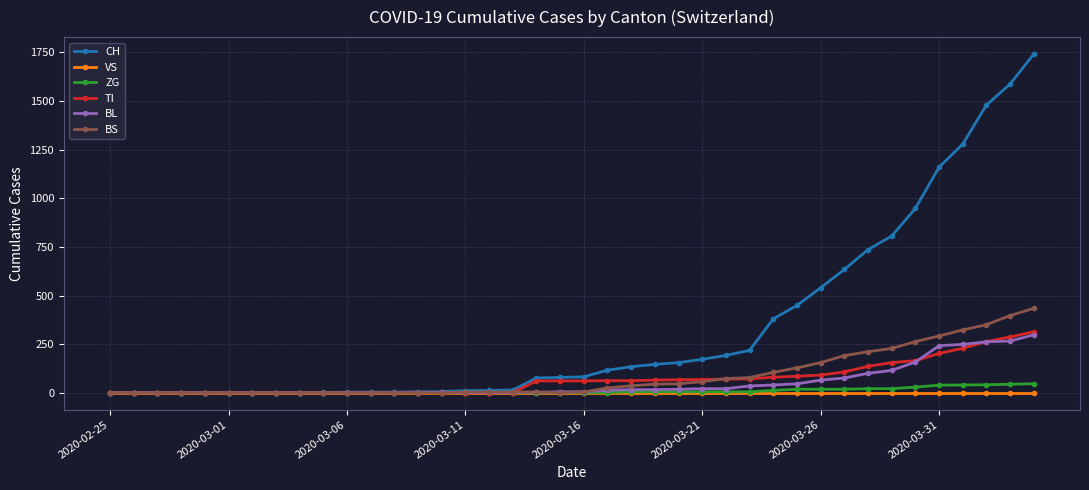

What is the maximum value shown in the chart?

1742